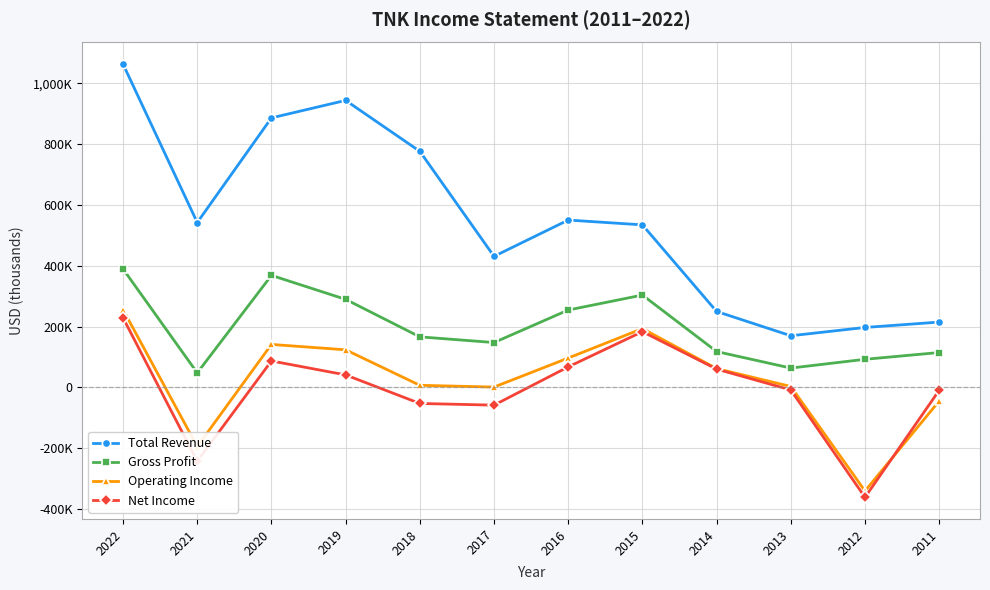

Is this an area chart (filled region under the line)?

No